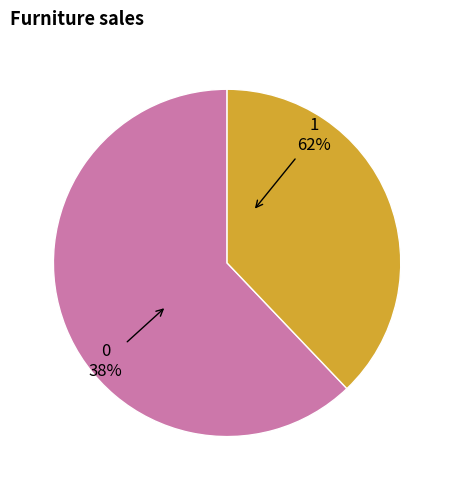

To the nearest percent, what is the difference between the largest and smallest slice percentages?

24%